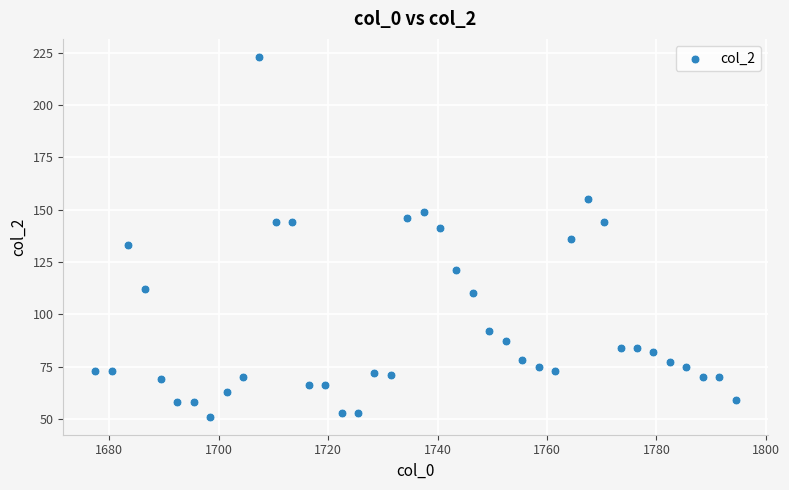

What is the range of Y values (max minus min)?

172